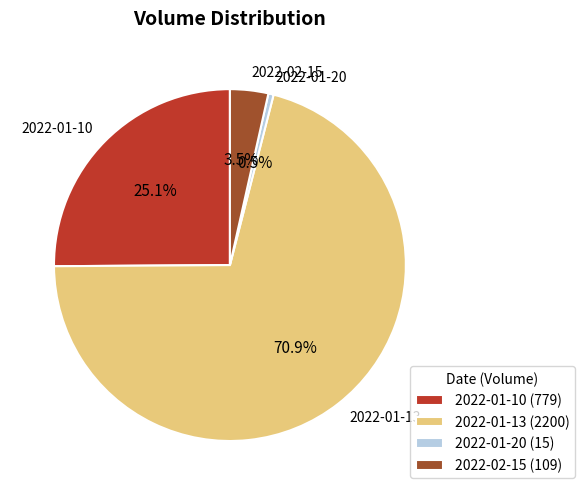

What is the total percentage of 2022-01-20 and 2022-02-15?

4.0%